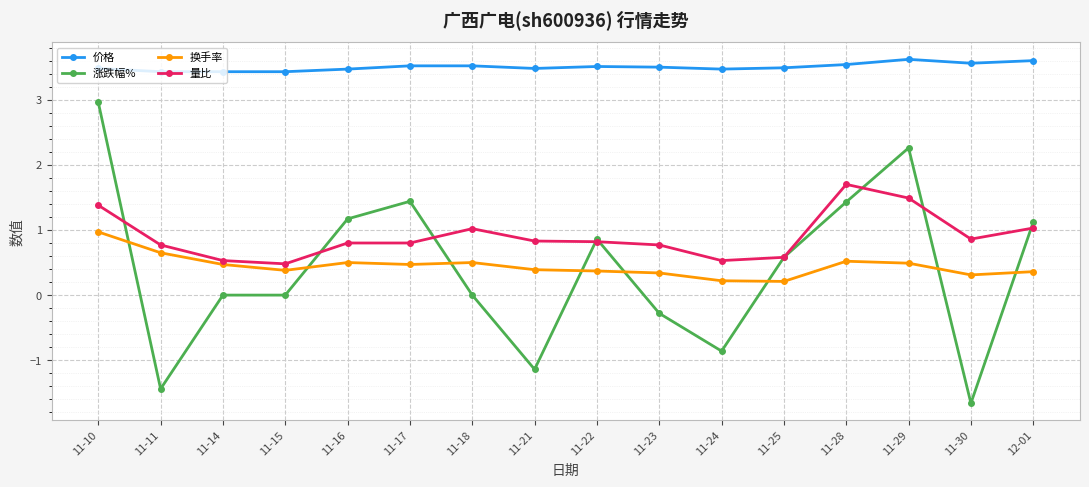

What are all the series names shown in the legend?

价格, 涨跌幅%, 换手率, 量比